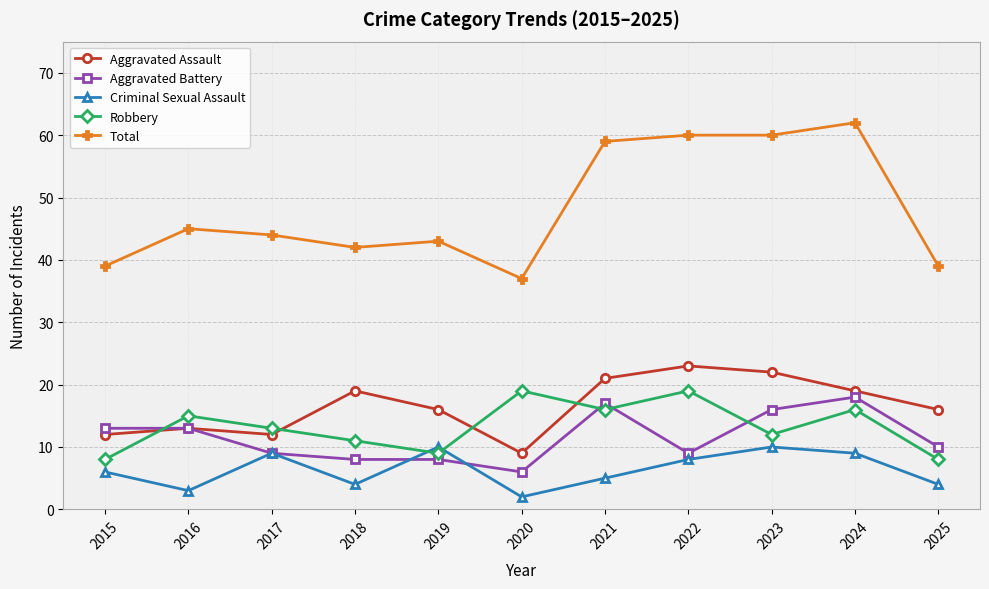

Reading left to right, extract all data points from this chart.

Aggravated Assault: 12	13	12	19	16	9	21	23	22	19	16
Aggravated Battery: 13	13	9	8	8	6	17	9	16	18	10
Criminal Sexual Assault: 6	3	9	4	10	2	5	8	10	9	4
Robbery: 8	15	13	11	9	19	16	19	12	16	8
Total: 39	45	44	42	43	37	59	60	60	62	39